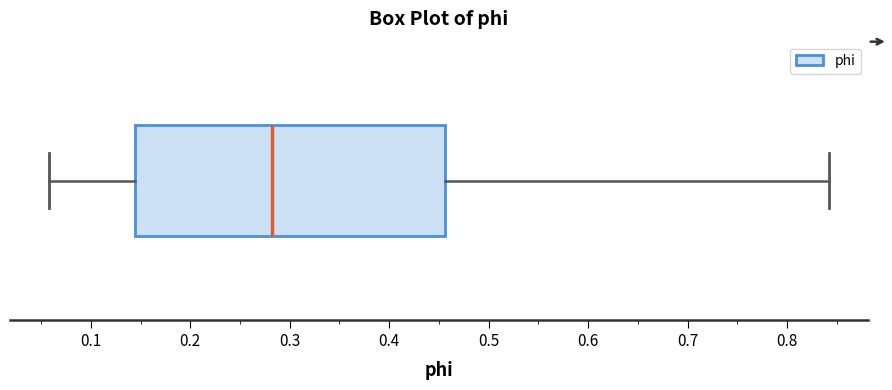

Where does the median line of the box sit on the x-axis? The values are not printed on the chart, so give them approximately, as read against the axis.

0.28